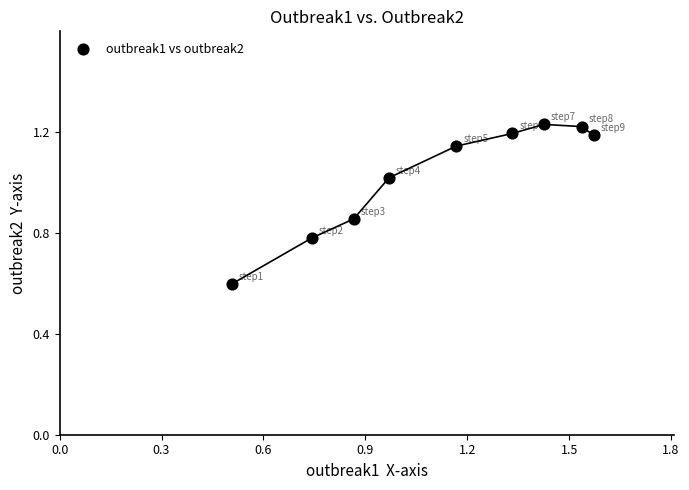

What is the range of Y values (max minus min)?

0.6